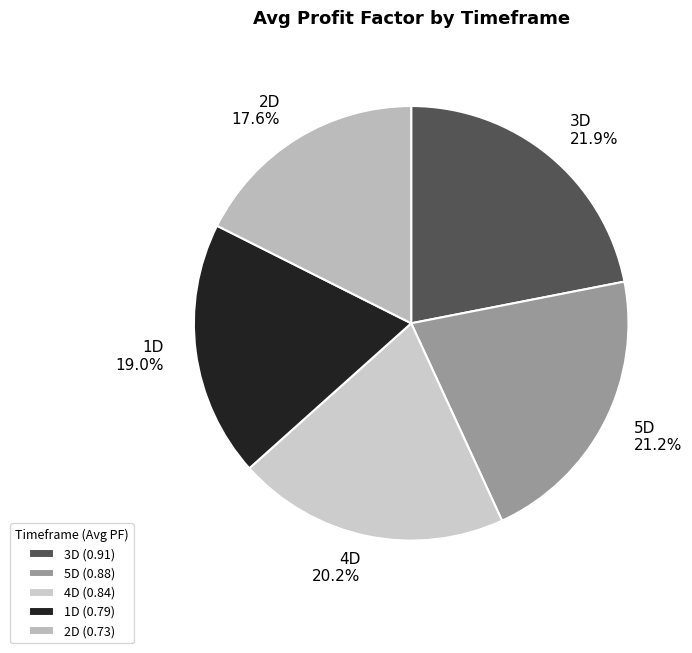

To the nearest percent, what percentage of the pie is 5D?

21%